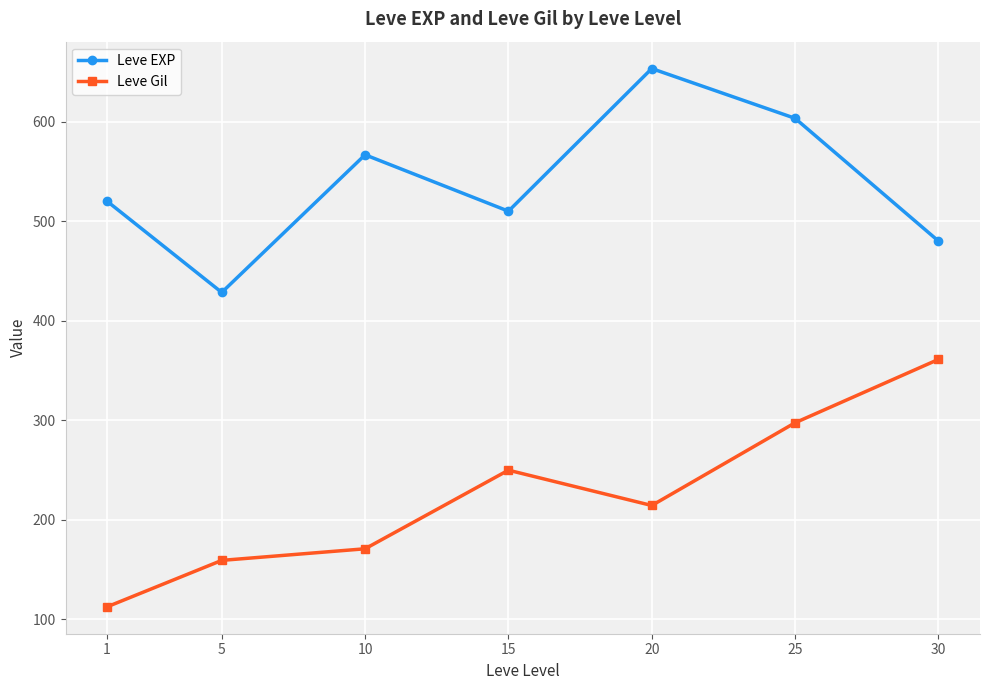

Reading left to right, list all the values displayed in this chart.

Leve EXP: 520.0	428.3	566.7	510.0	653.3	603.3	480.0
Leve Gil: 112.3	159.0	170.7	249.7	214.2	297.3	361.0